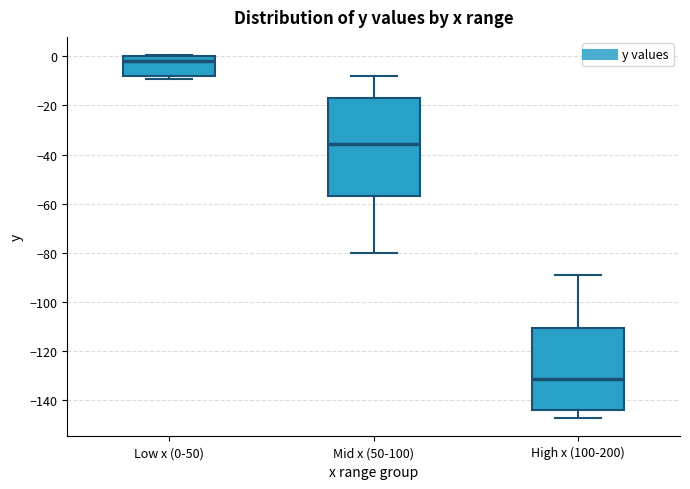

Where does the upper whisker of the box for Mid x (50-100) end on the y-axis? The values are not printed on the chart, so give them approximately, as read against the axis.

-8